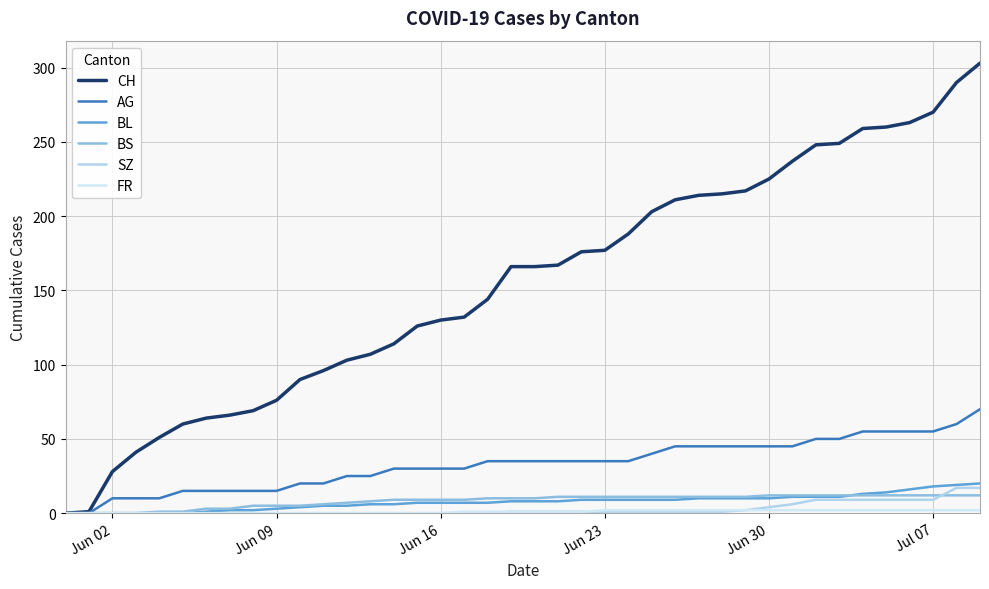

Does the chart have visible grid lines?

Yes